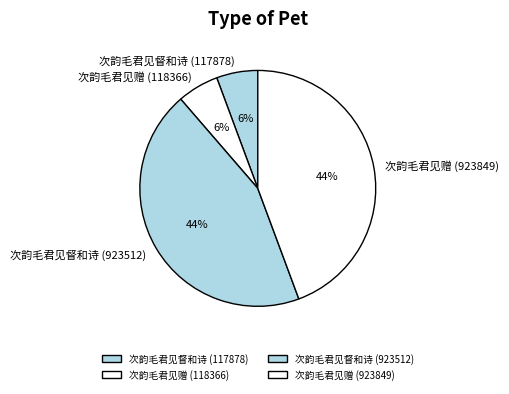

How many segments does this pie chart have?

4